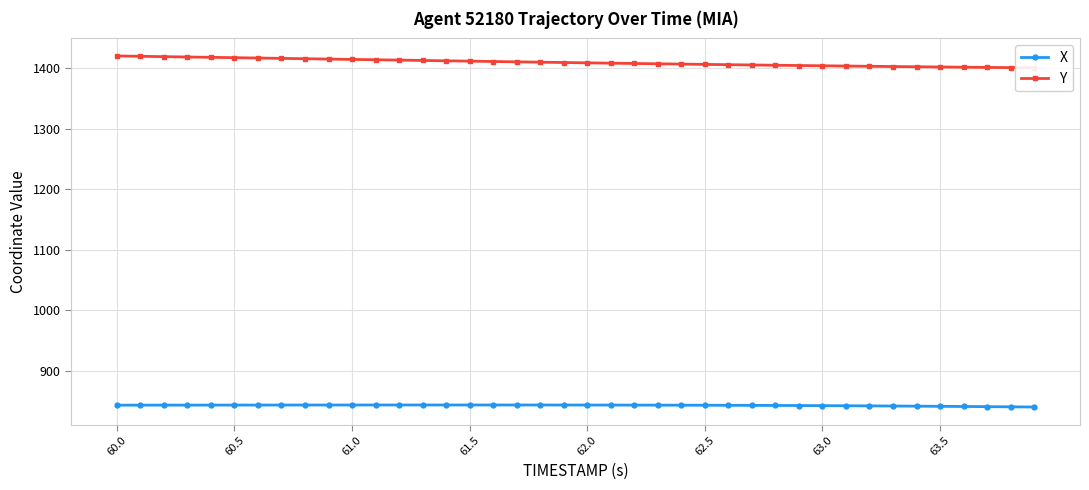

How many values in the Y series exceed 1409?

21